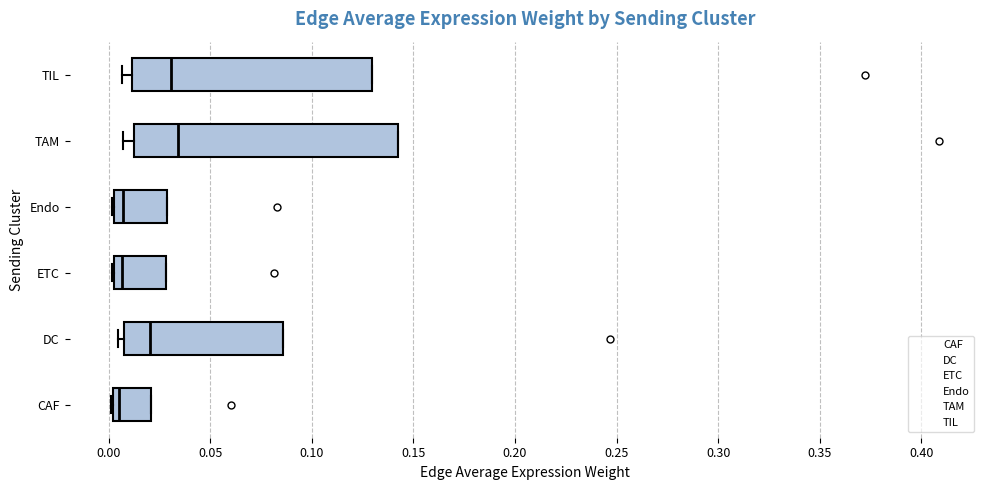

Where is the left edge of the box for CAF on the x-axis? The values are not printed on the chart, so give them approximately, as read against the axis.

0.000